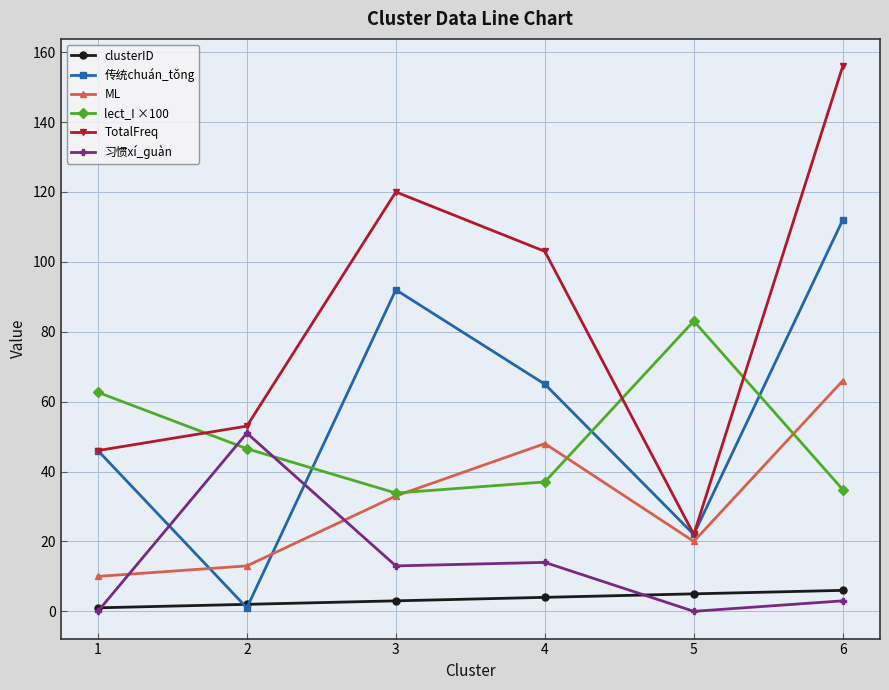

What is the maximum value for 传统chuán_tǒng?

112.0